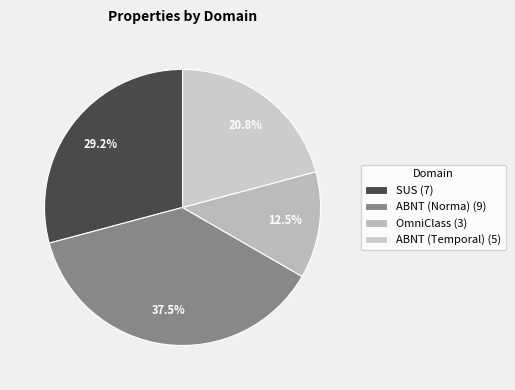

How many slices are in this pie chart?

4